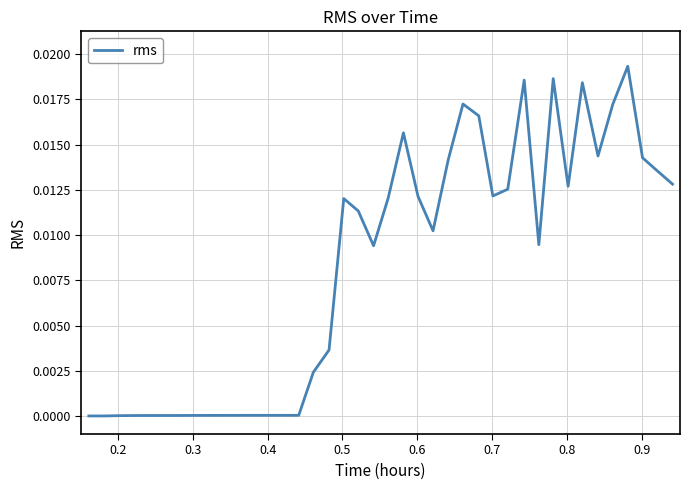

How many points are higher than both their immediate neighbors (excluding endpoints)?

8